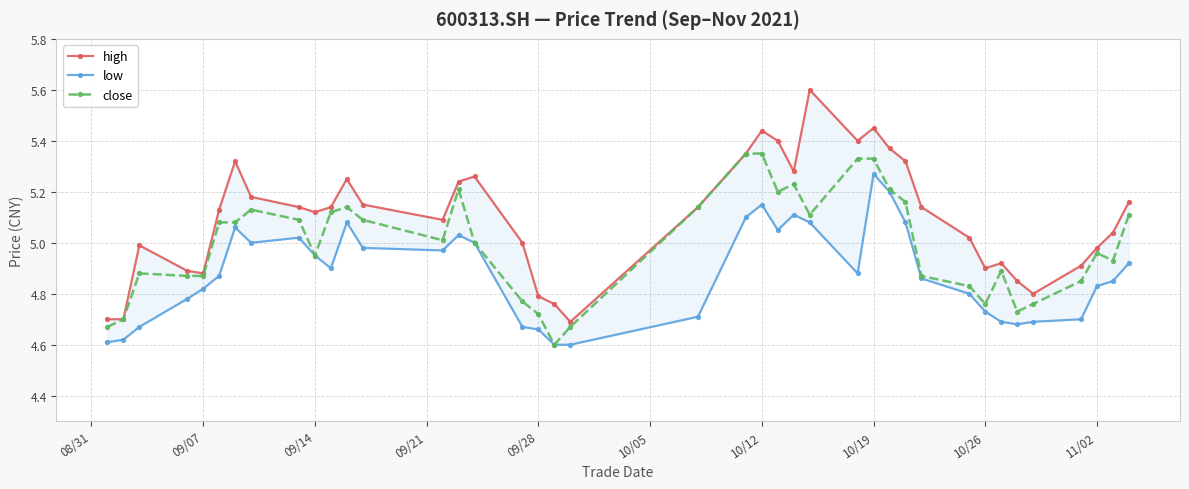

True or false: close has a value of 3.2 at 10/19.

False